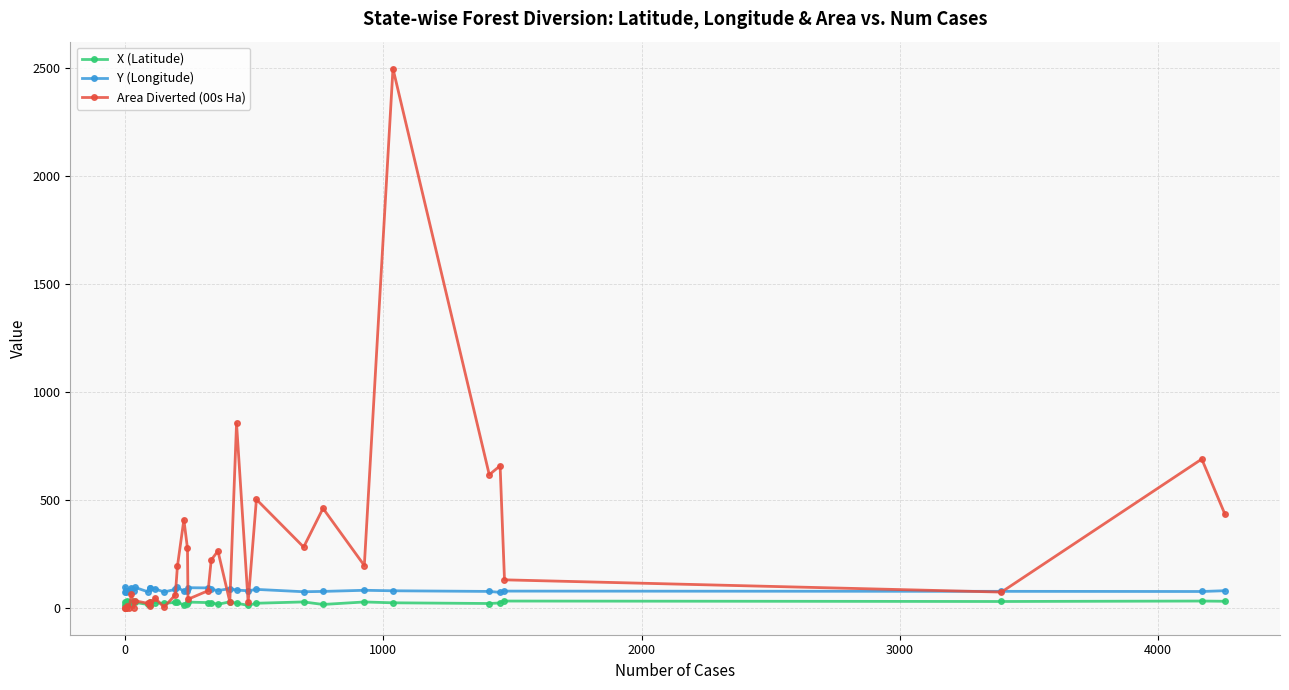

How many interior local peaks does the Y (Longitude) series have?

10